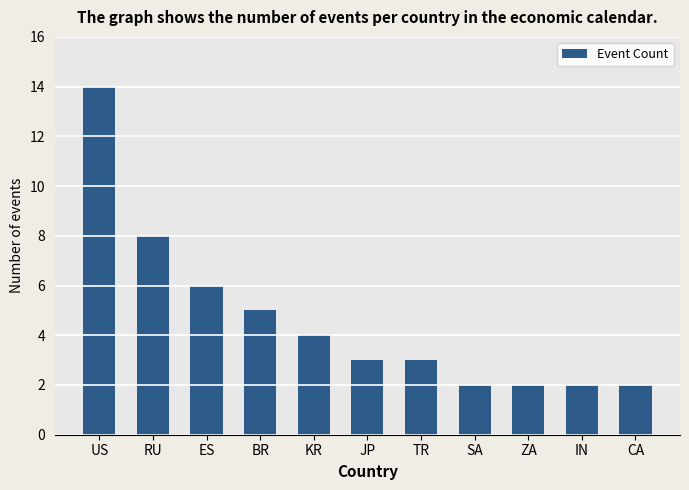

Which category has the highest value across all series?

US